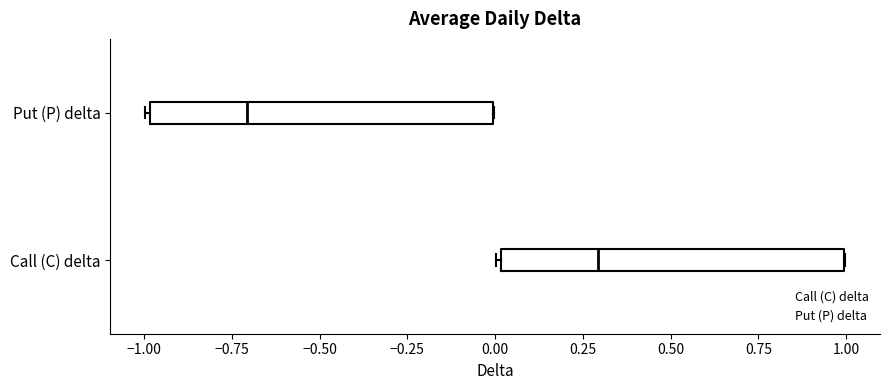

Reading bottom to top, transcribe this box plot: for each box, give where its median line is, the range the box spans, and where its two whiskers end, as read against the x-axis. The values are not printed on the chart, so give them approximately, as read against the axis.

Call (C) delta: median 0.3, box 0.0 to 1.0, whiskers 0.0 to 1.0
Put (P) delta: median -0.7, box -1.0 to 0.0, whiskers -1.0 to 0.0